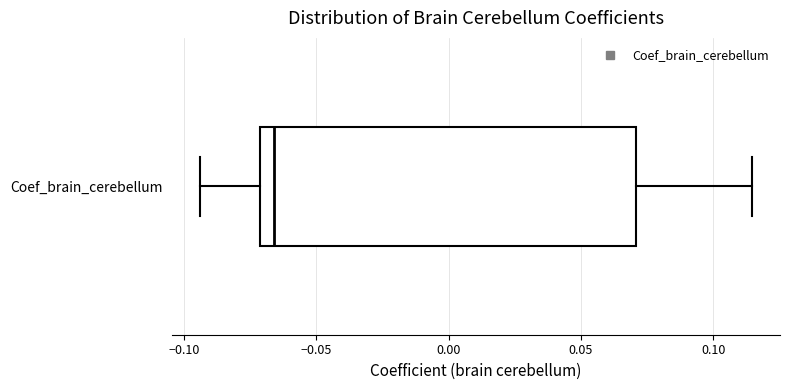

Where does the median line of the box for Coef_brain_cerebellum sit on the x-axis? The values are not printed on the chart, so give them approximately, as read against the axis.

-0.065